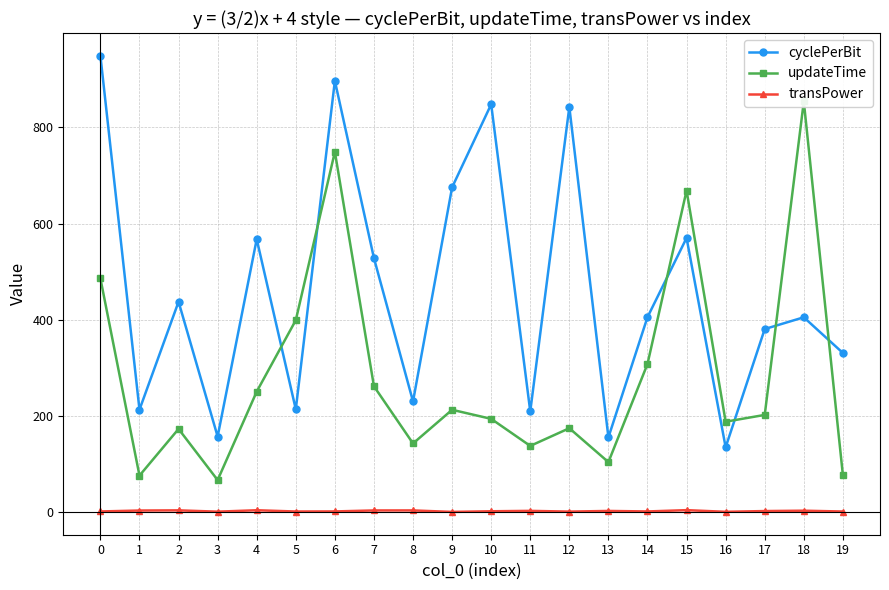

Does the chart display data point markers on the line(s)?

Yes